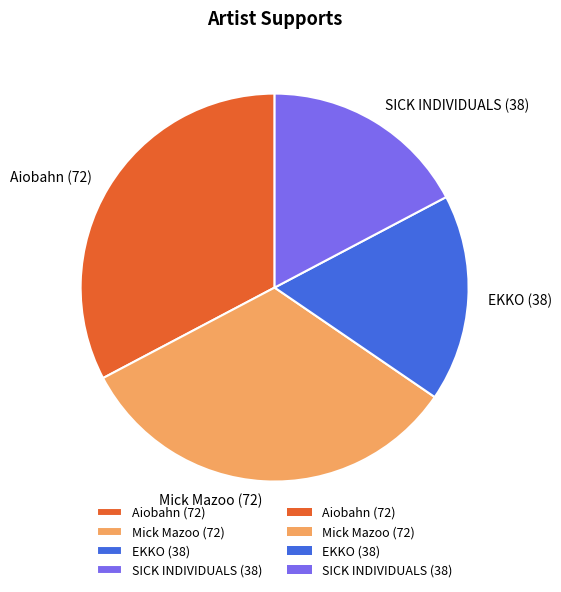

Is SICK INDIVIDUALS the majority of the pie?

No